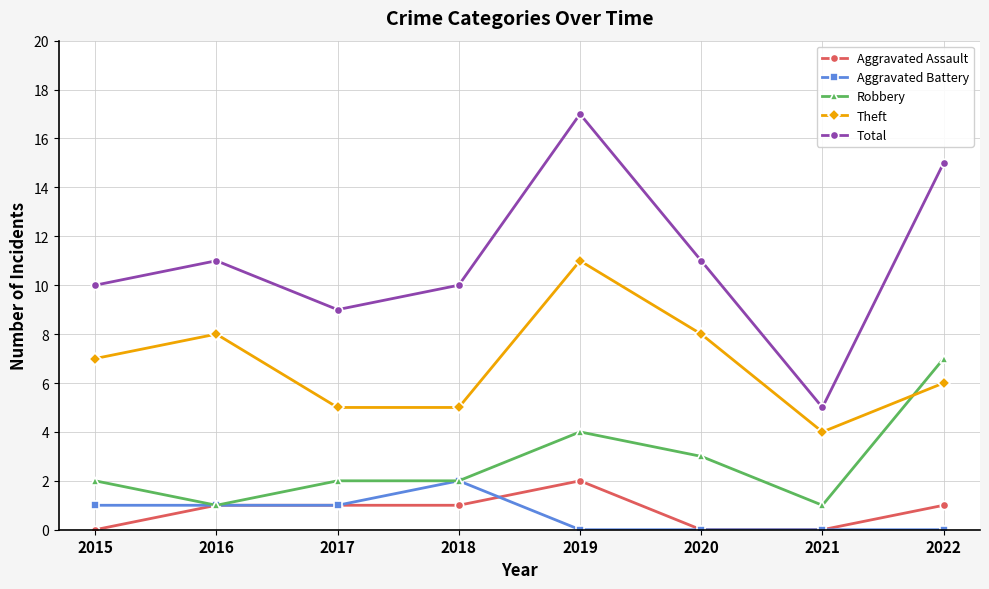

At which category does the chart reach its peak across all series?

2019